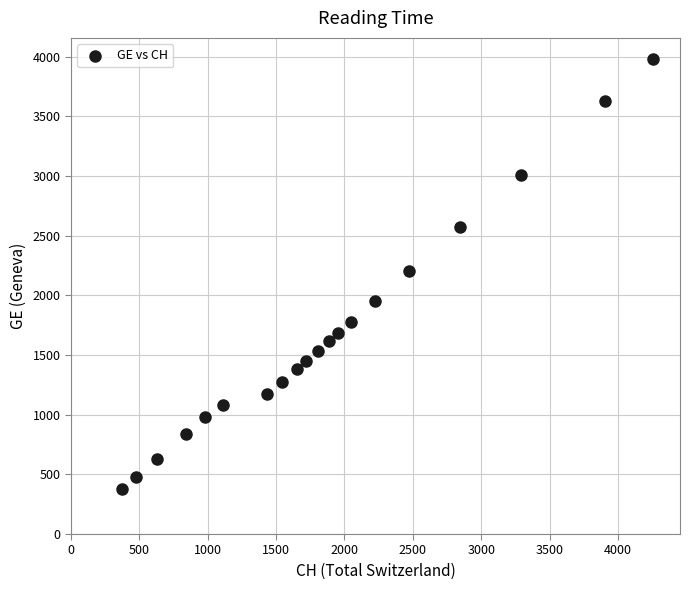

What is the range of X values (max minus min)?

3884